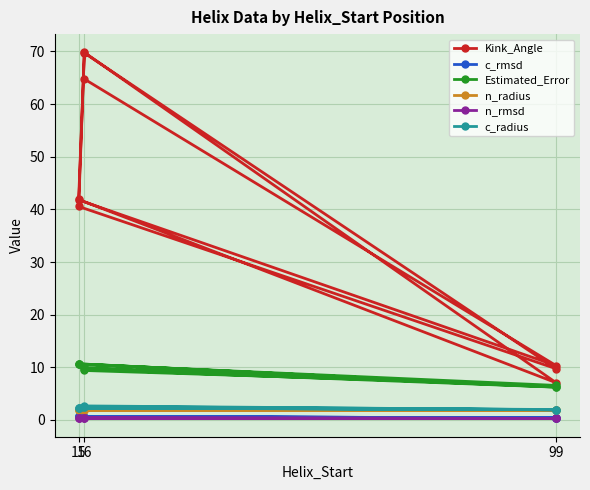

What are all the series names shown in the legend?

Kink_Angle, c_rmsd, Estimated_Error, n_radius, n_rmsd, c_radius